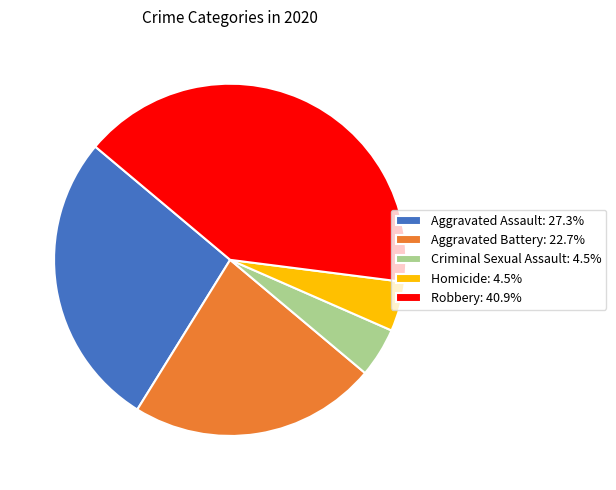

Which slice is the largest?

Robbery